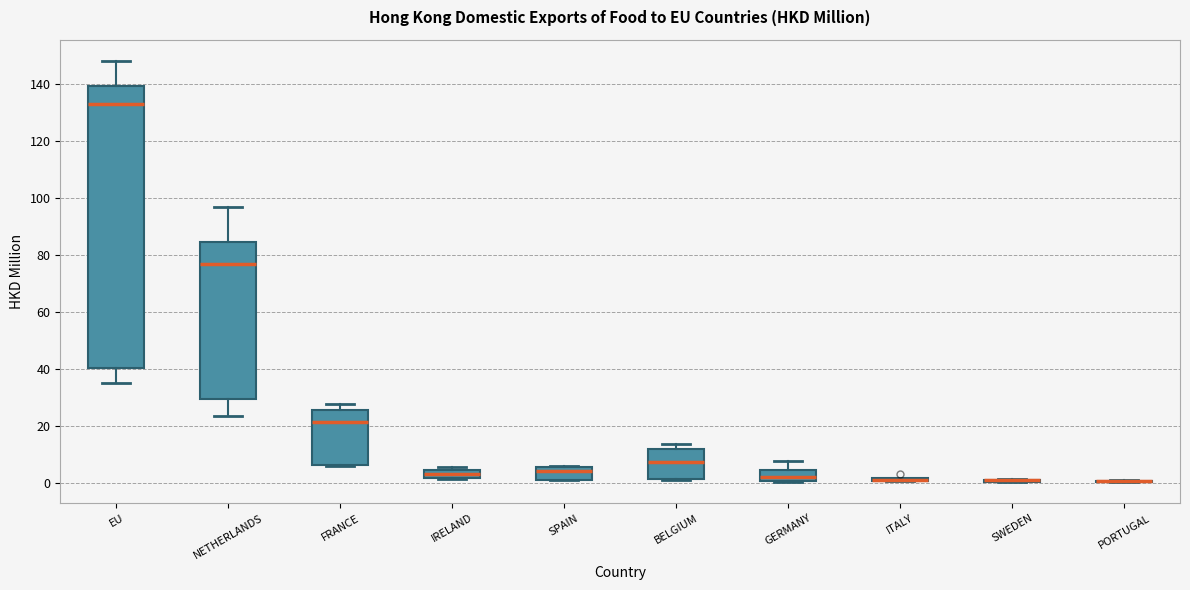

Comparing the boxes themselves (not the whiskers), which one is the tallest?

EU